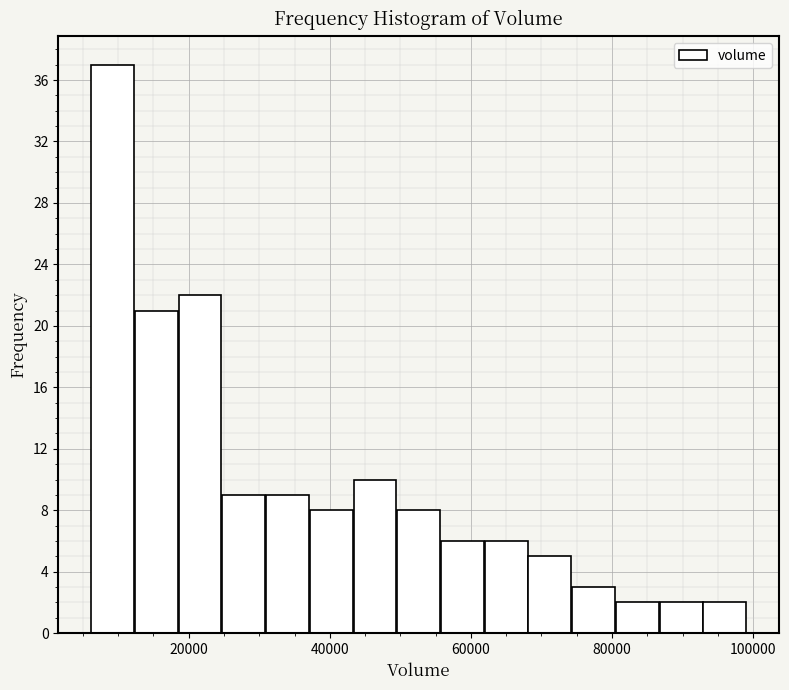

Around what value on the x-axis is the tallest bar? Give the approximate position of its centre, as read against the axis.

10000